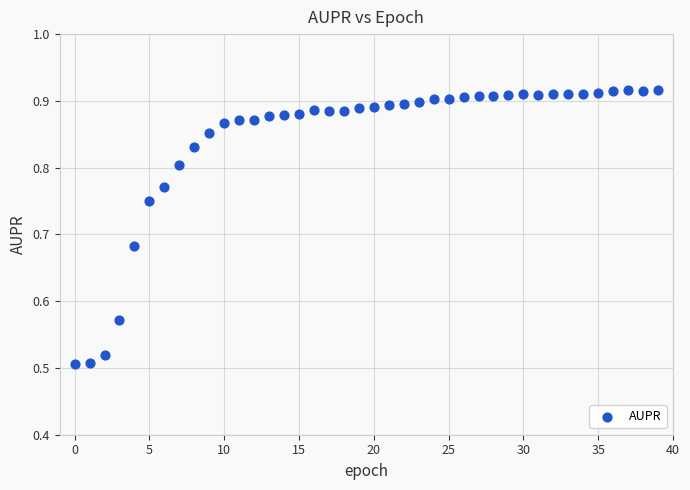

What is the range of Y values (max minus min)?

0.4